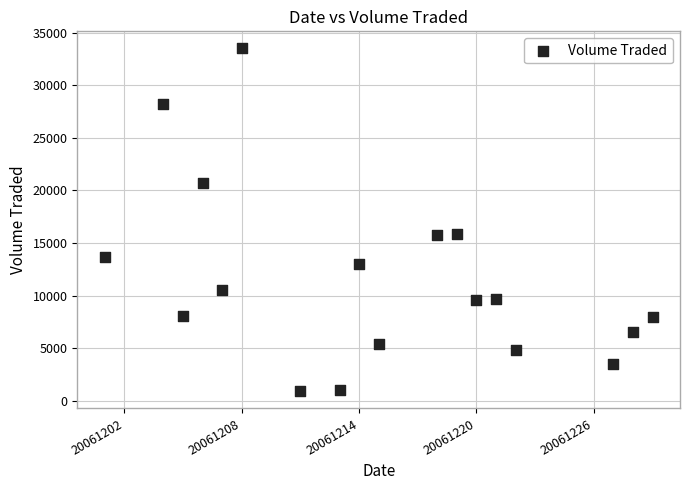

What is the range of Y values (max minus min)?

32600